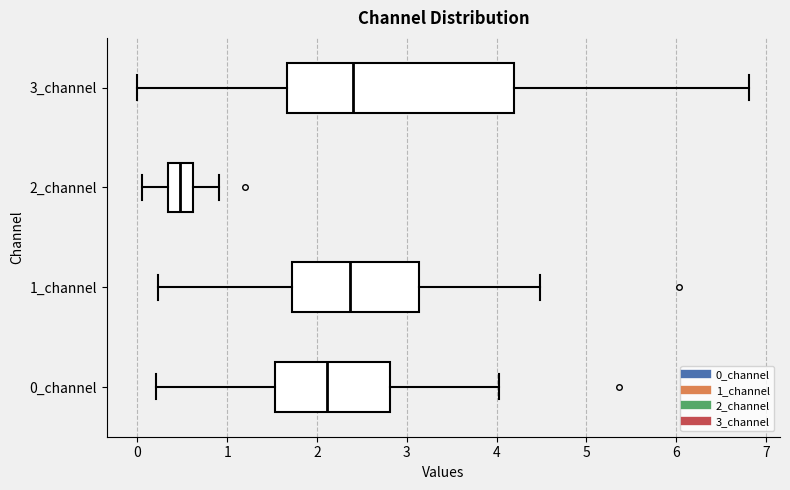

Which box is the widest, from its left edge to its right edge?

3_channel